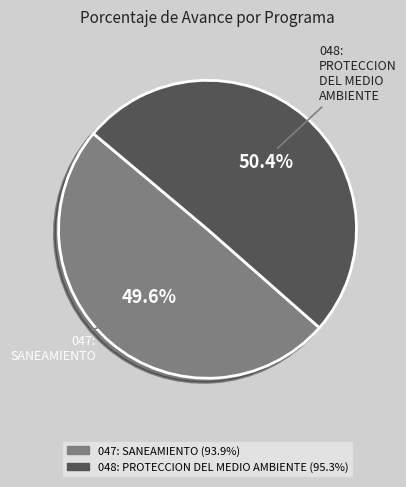

True or false: 048: PROTECCION DEL MEDIO AMBIENTE accounts for 43% of the total.

False